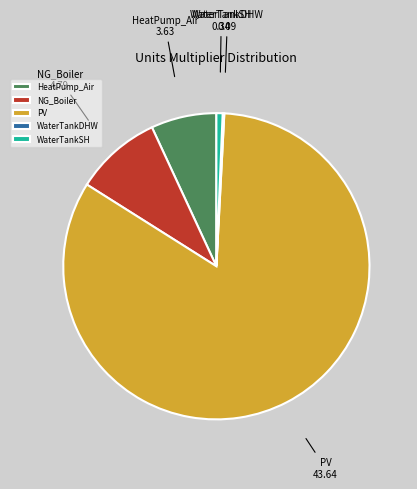

Which category has the biggest portion of the pie?

PV